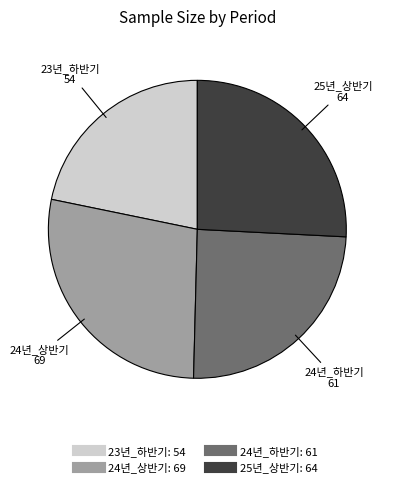

Rank the categories by value from highest to lowest.

24년_상반기, 25년_상반기, 24년_하반기, 23년_하반기